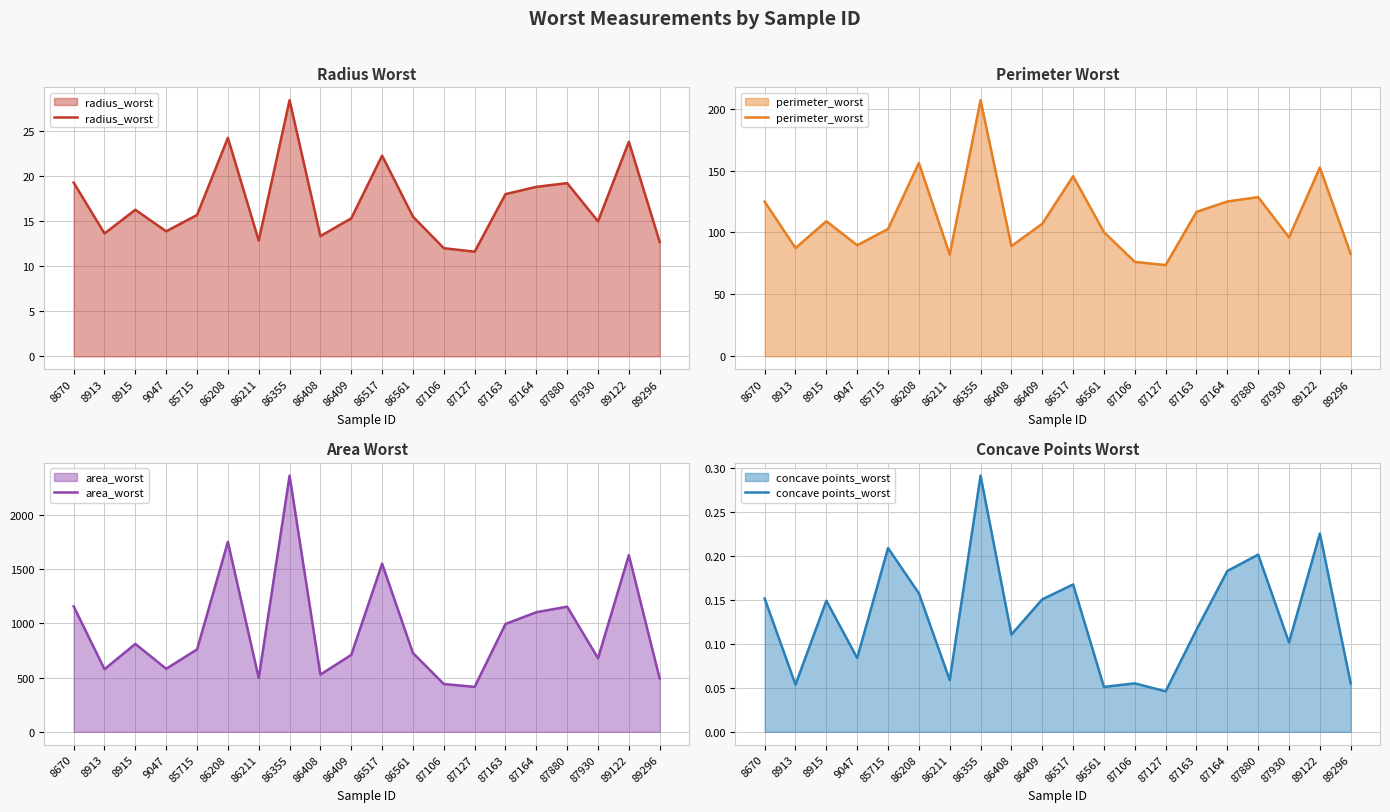

How many interior local valleys does the radius_worst series have?

6